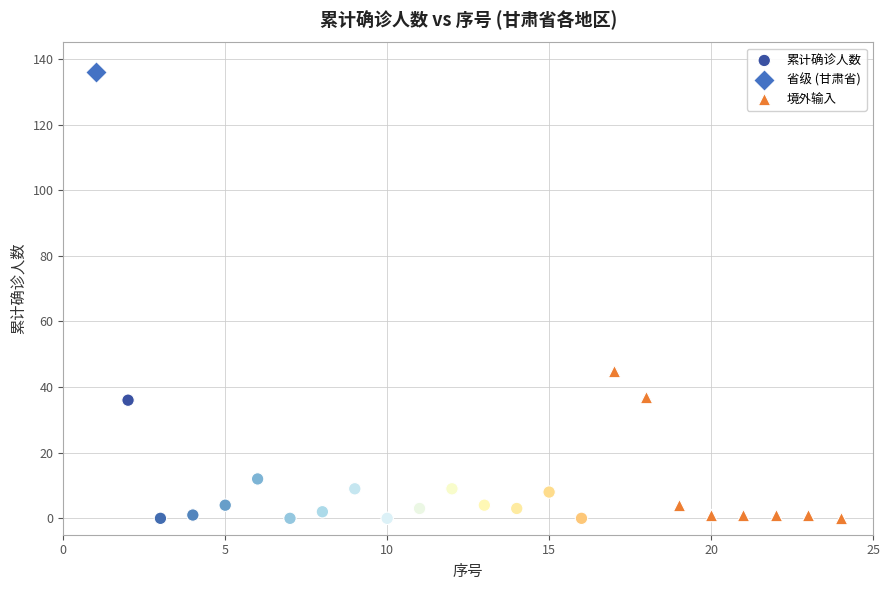

What are all the series names shown in the legend?

累计确诊人数, 省级 (甘肃省), 境外输入